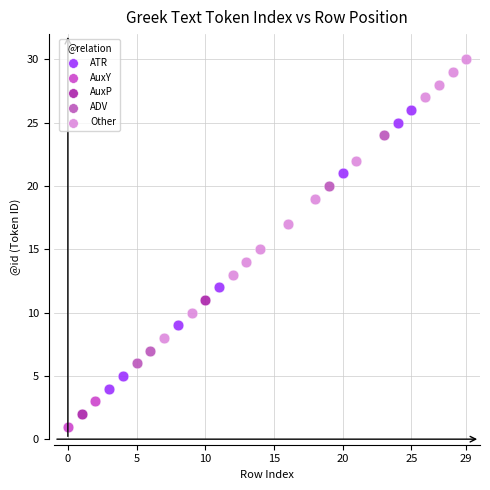

What are all the series names shown in the legend?

ATR, AuxY, AuxP, ADV, Other